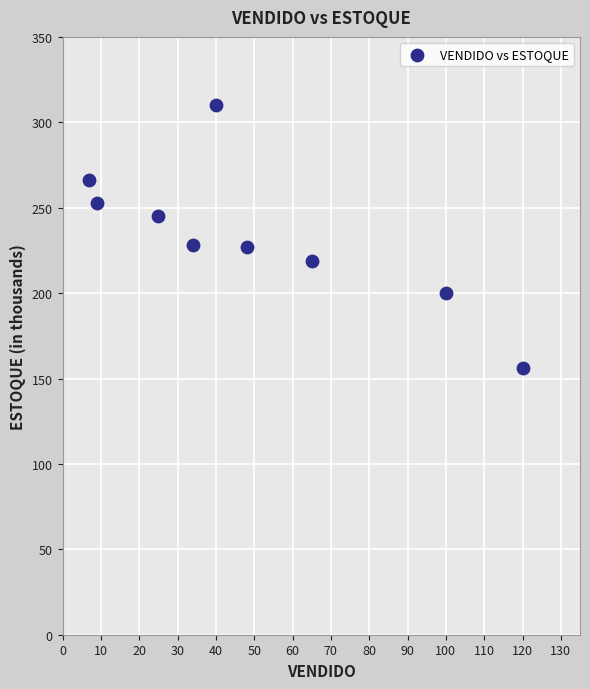

What is the range of X values (max minus min)?

113